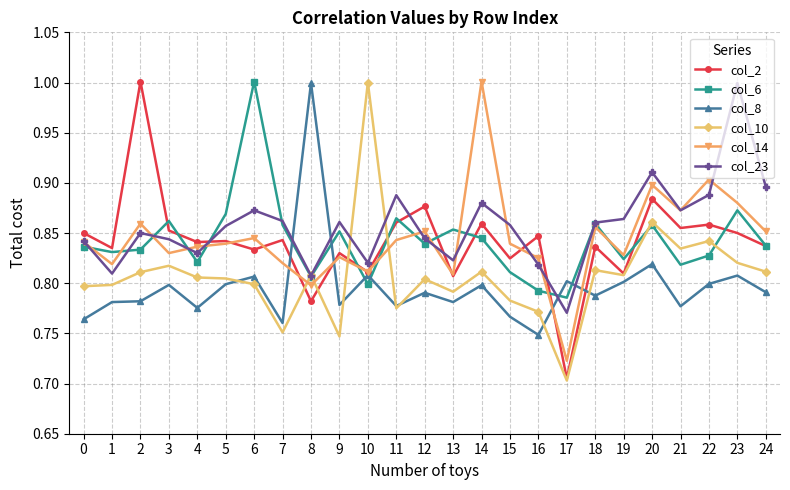

At which label does col_10 reach its minimum?

17